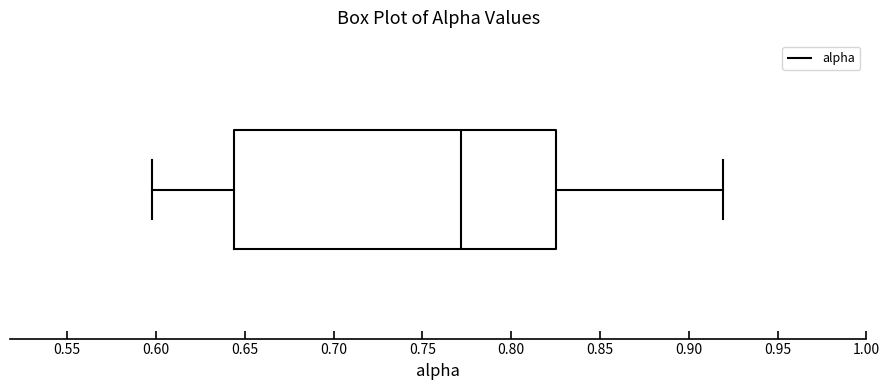

Where does the median line of the box sit on the x-axis? The values are not printed on the chart, so give them approximately, as read against the axis.

0.770